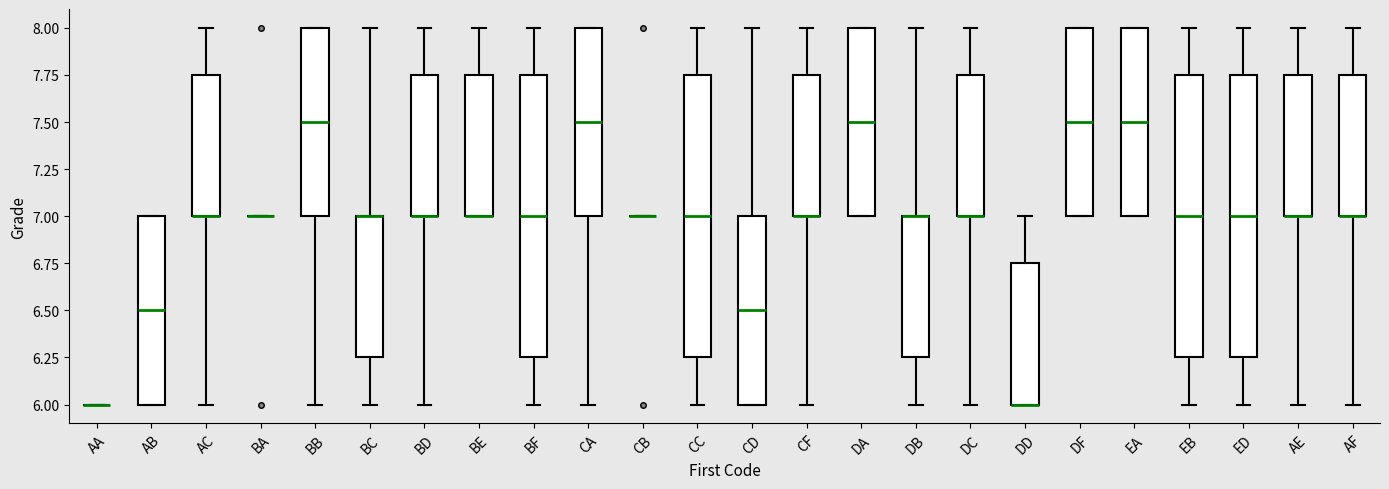

Reading left to right, read every box against the y-axis: the position of its median line, the range the box covers, and the ends of its whiskers. The values are not printed on the chart, so give them approximately, as read against the axis.

AA: box collapsed to a line at 6.00, whiskers 6.00 to 6.00
AB: median 6.50, box 6.00 to 7.00, whiskers 6.00 to 7.00
AC: median 7.00 (drawn on the box's lower edge), box 7.00 to 7.75, whiskers 6.00 to 8.00
BA: box collapsed to a line at 7.00, whiskers 7.00 to 7.00
BB: median 7.50, box 7.00 to 8.00, whiskers 6.00 to 8.00
BC: median 7.00 (drawn on the box's upper edge), box 6.25 to 7.00, whiskers 6.00 to 8.00
BD: median 7.00 (drawn on the box's lower edge), box 7.00 to 7.75, whiskers 6.00 to 8.00
BE: median 7.00 (drawn on the box's lower edge), box 7.00 to 7.75, whiskers 7.00 to 8.00
BF: median 7.00, box 6.25 to 7.75, whiskers 6.00 to 8.00
CA: median 7.50, box 7.00 to 8.00, whiskers 6.00 to 8.00
CB: box collapsed to a line at 7.00, whiskers 7.00 to 7.00
CC: median 7.00, box 6.25 to 7.75, whiskers 6.00 to 8.00
CD: median 6.50, box 6.00 to 7.00, whiskers 6.00 to 8.00
CF: median 7.00 (drawn on the box's lower edge), box 7.00 to 7.75, whiskers 6.00 to 8.00
DA: median 7.50, box 7.00 to 8.00, whiskers 7.00 to 8.00
DB: median 7.00 (drawn on the box's upper edge), box 6.25 to 7.00, whiskers 6.00 to 8.00
DC: median 7.00 (drawn on the box's lower edge), box 7.00 to 7.75, whiskers 6.00 to 8.00
DD: median 6.00 (drawn on the box's lower edge), box 6.00 to 6.75, whiskers 6.00 to 7.00
DF: median 7.50, box 7.00 to 8.00, whiskers 7.00 to 8.00
EA: median 7.50, box 7.00 to 8.00, whiskers 7.00 to 8.00
EB: median 7.00, box 6.25 to 7.75, whiskers 6.00 to 8.00
ED: median 7.00, box 6.25 to 7.75, whiskers 6.00 to 8.00
AE: median 7.00 (drawn on the box's lower edge), box 7.00 to 7.75, whiskers 6.00 to 8.00
AF: median 7.00 (drawn on the box's lower edge), box 7.00 to 7.75, whiskers 6.00 to 8.00